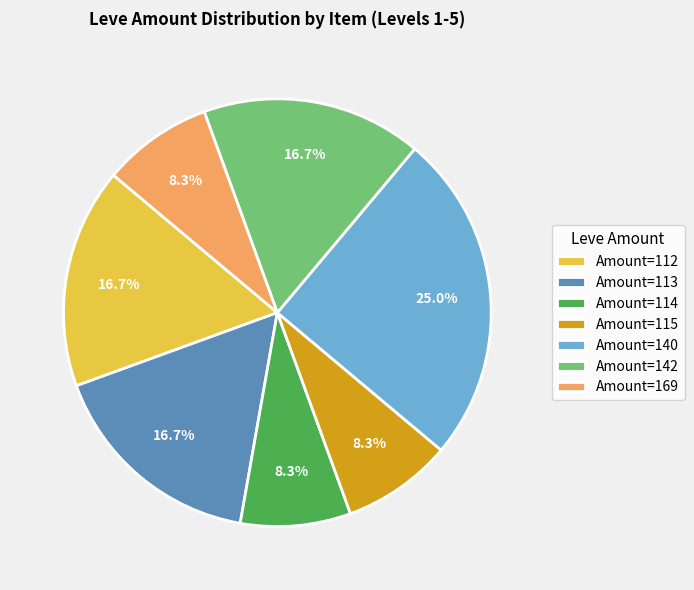

What percentage is NOT represented by Amount=114?

91.7%